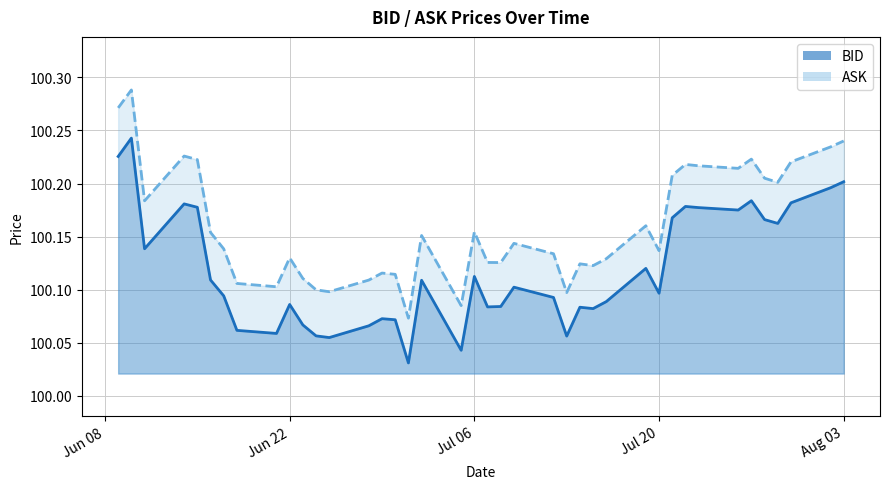

Which has a higher value, 2021-07-12 or 2021-06-28?

2021-07-12